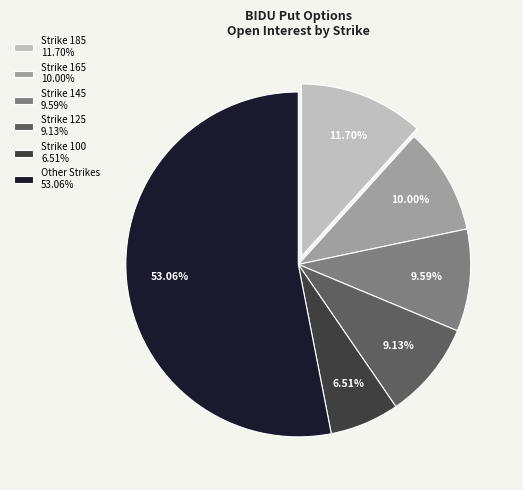

Which slice is the largest?

Other Strikes 53.06%